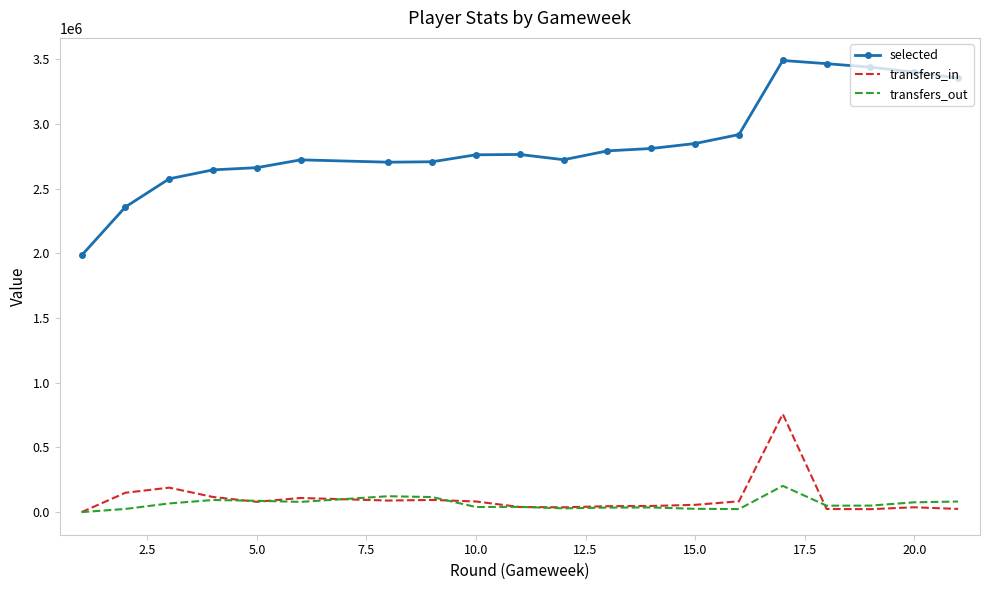

True or false: selected and transfers_out cross at least once.

False